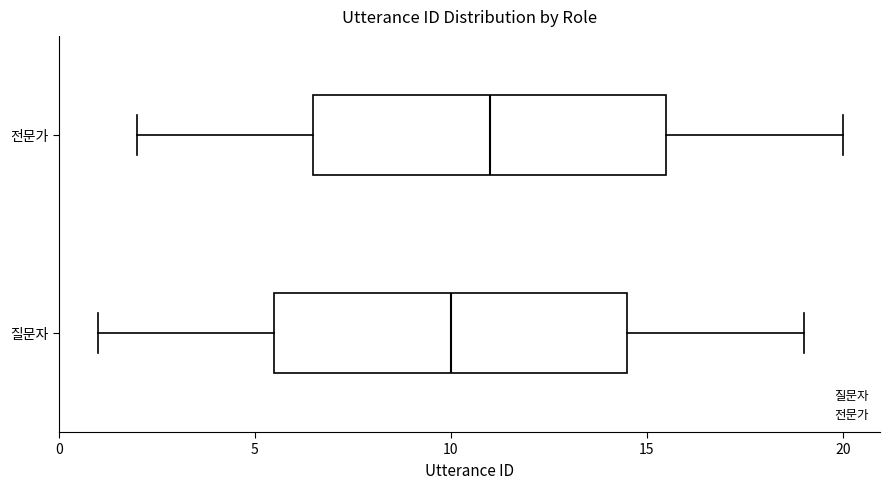

Which box has the furthest to the right median line?

전문가